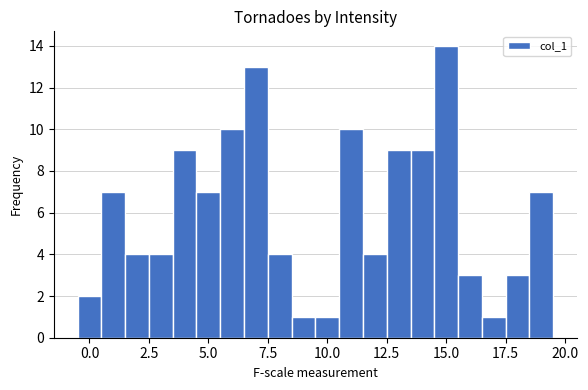

Read against the x-axis, roughly where is the centre of the tallest bar?

15.0